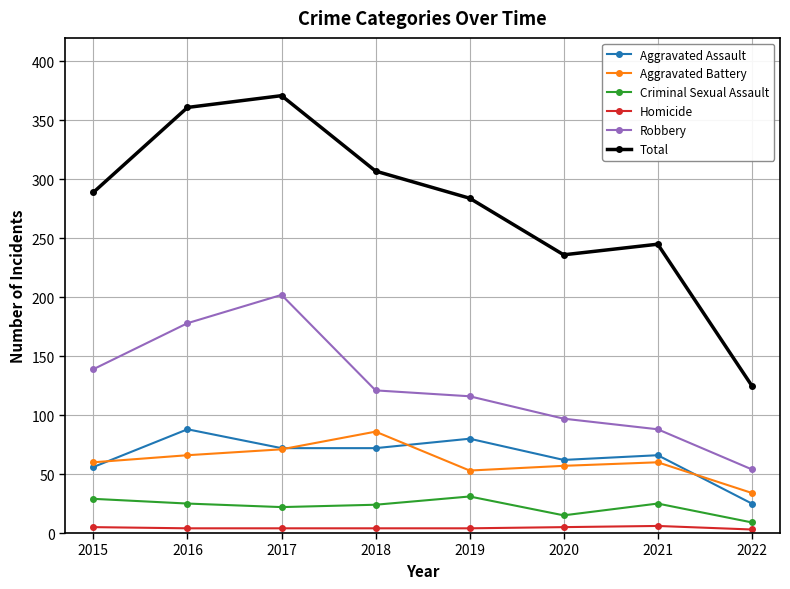

What is the total value across all series at 2021?

490